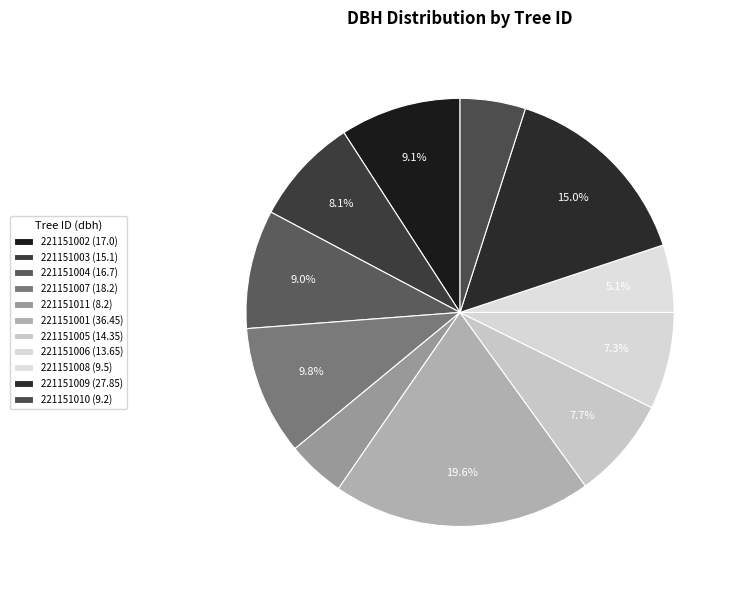

How many segments does this pie chart have?

11